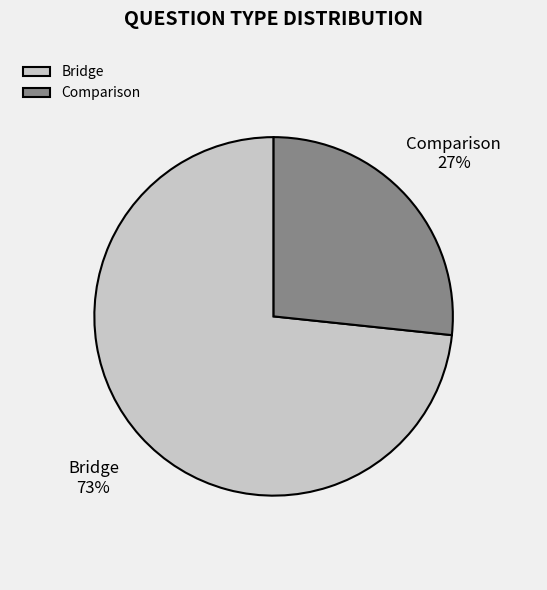

Combined, do Bridge and Comparison account for over 50%?

Yes